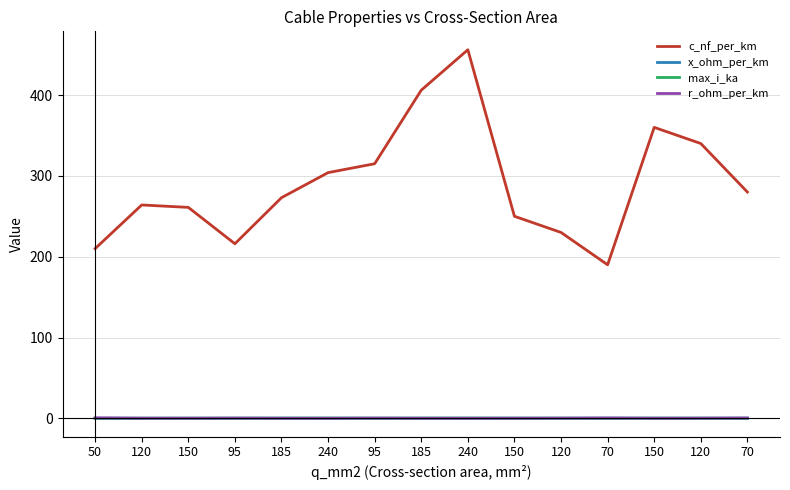

Which category has the lowest value in the r_ohm_per_km series?

240